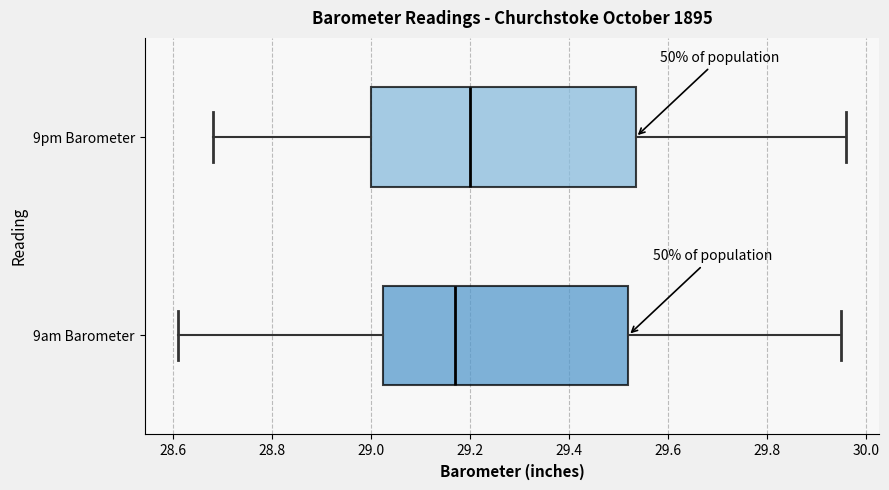

Comparing the boxes themselves (not the whiskers), which one is the widest?

9pm Barometer